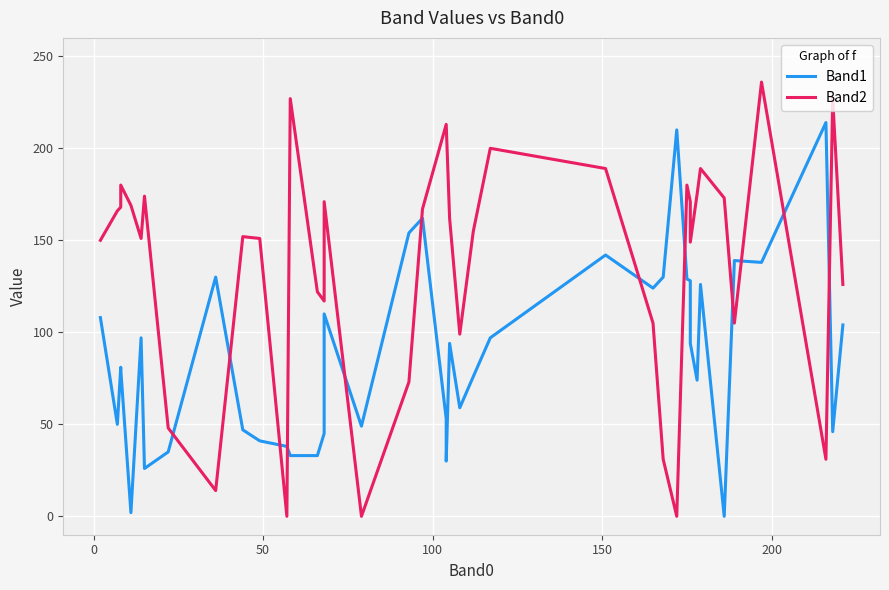

List the series in order of their overall mean, lowest first.

Band1, Band2